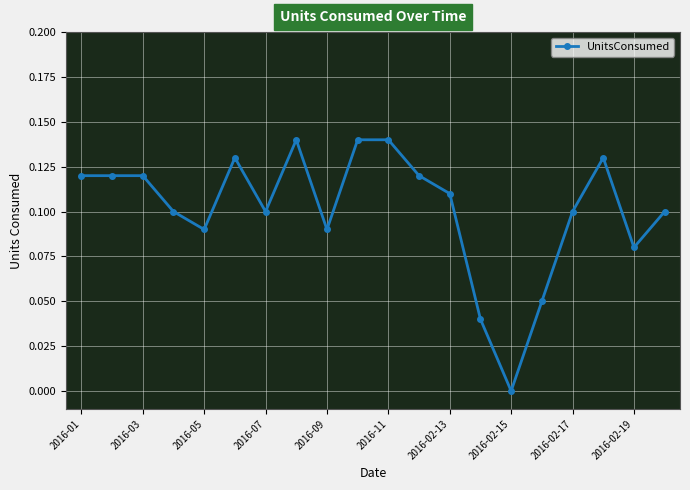

True or false: the data has more than 0 interior local peaks.

True